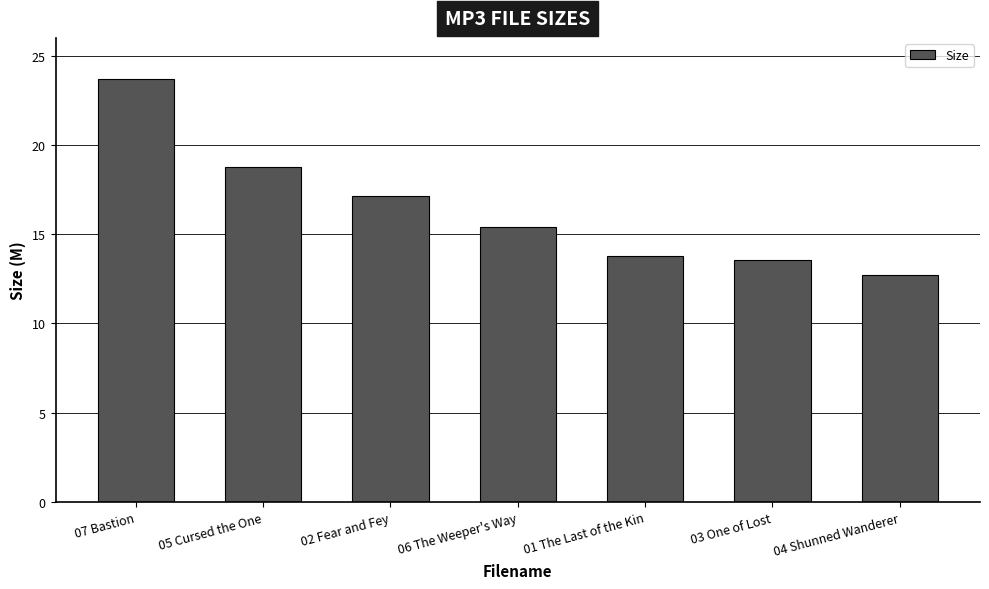

What is the ratio of the value at 07 Bastion to the value at 02 Fear and Fey?

1.4